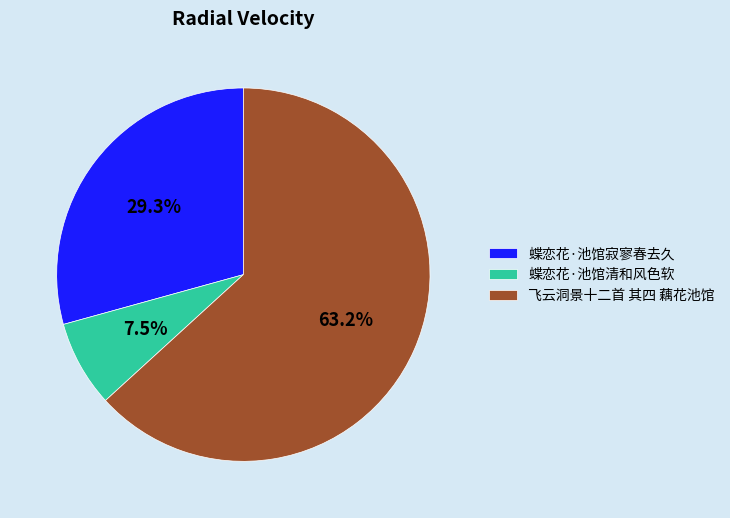

Which slice is the largest?

飞云洞景十二首 其四 藕花池馆